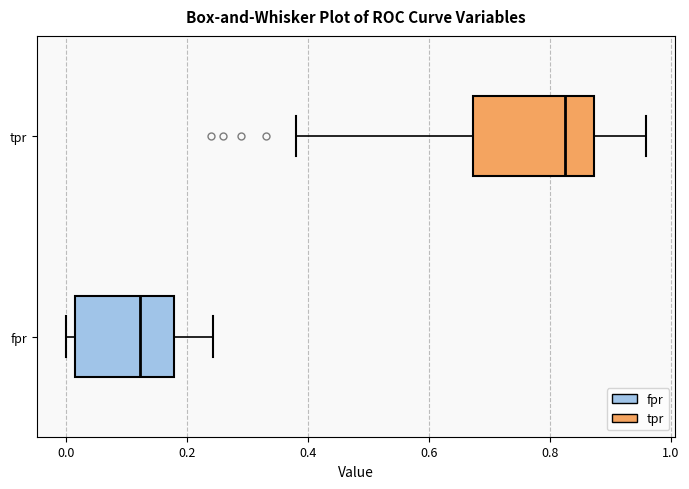

Which box is the widest, from its left edge to its right edge?

tpr